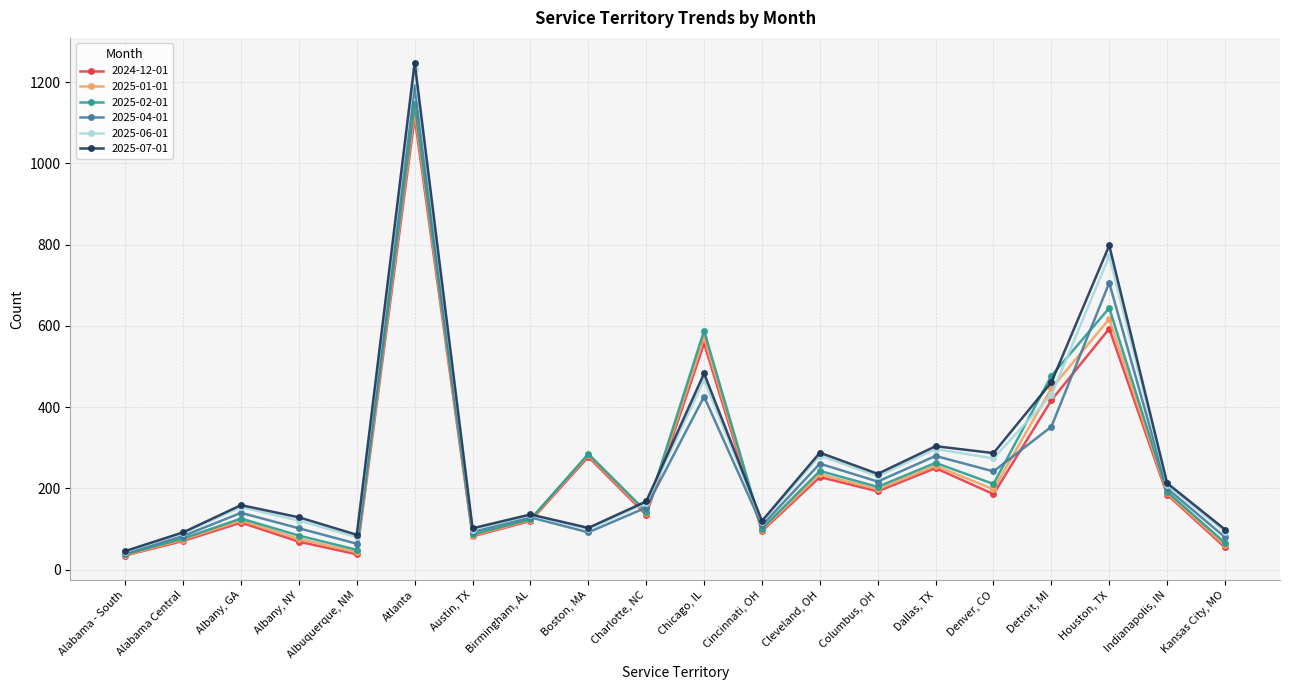

At which category does 2025-01-01 reach its first local peak?

Albany, GA